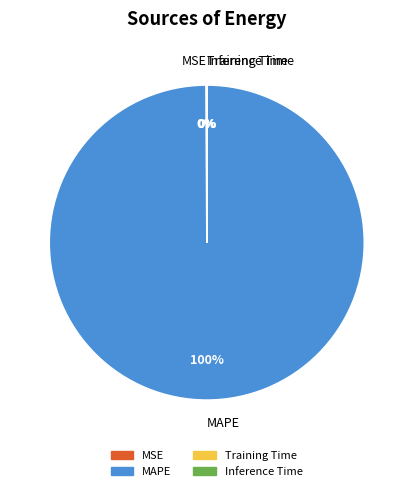

Which slice is the largest?

MAPE